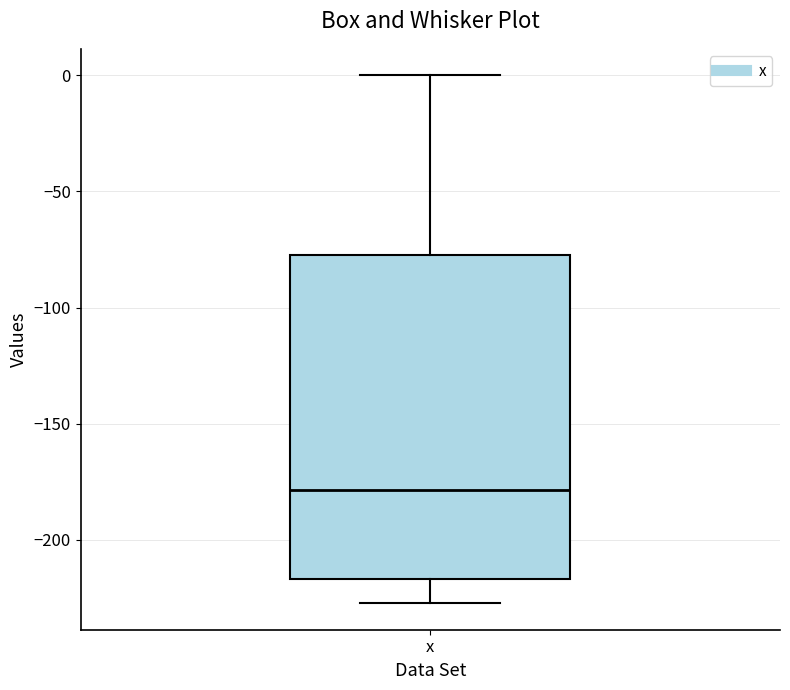

Transcribe this box plot: give where the median line is, the range the box spans, and where the two whiskers end, as read against the y-axis. The values are not printed on the chart, so give them approximately, as read against the axis.

median -180, box -215 to -75, whiskers -225 to 0